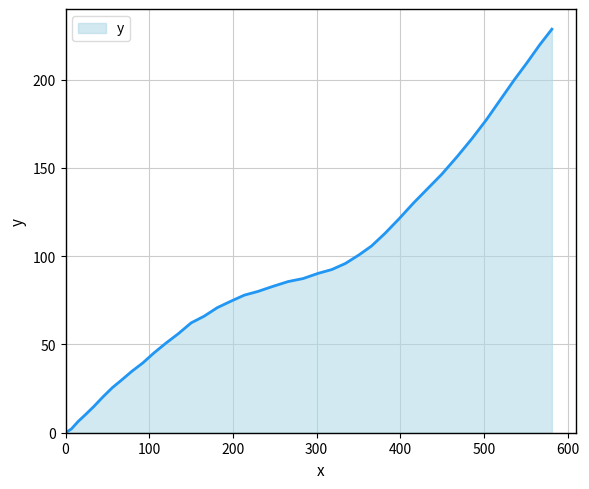

What is the maximum value shown in the chart?

228.5